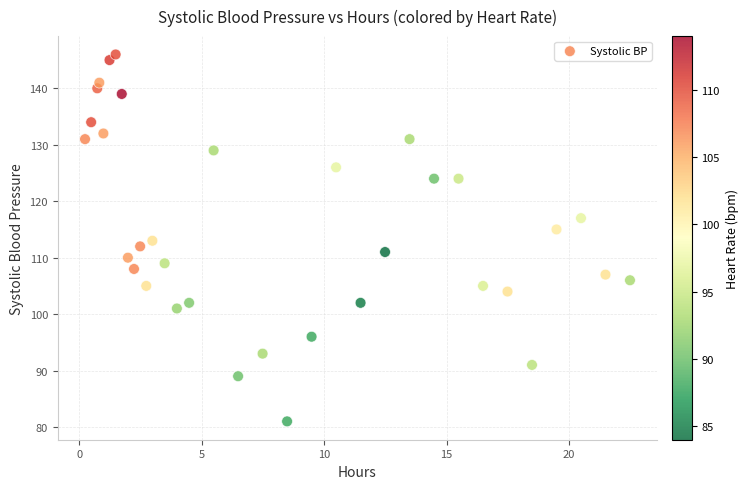

What is the range of Y values (max minus min)?

65